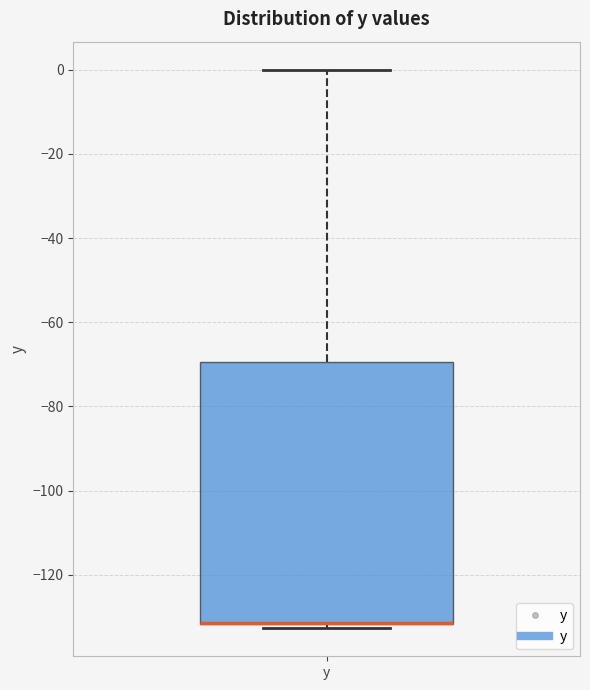

Where is the upper edge of the box for y on the y-axis? The values are not printed on the chart, so give them approximately, as read against the axis.

-70